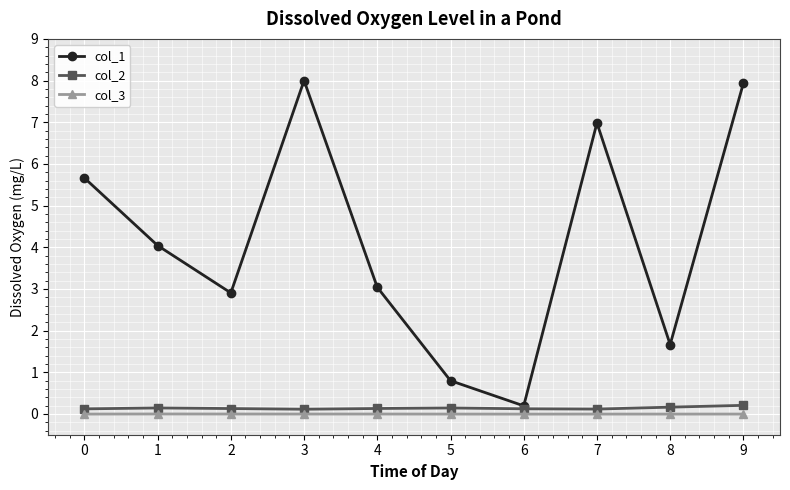

What are all the series names shown in the legend?

col_1, col_2, col_3